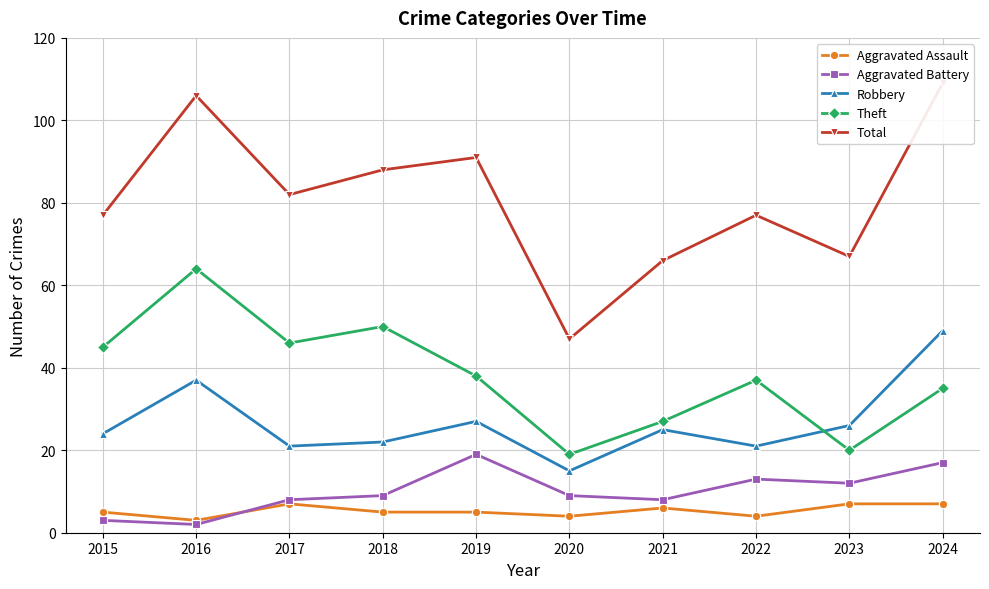

At which label does Aggravated Assault reach its minimum?

2016